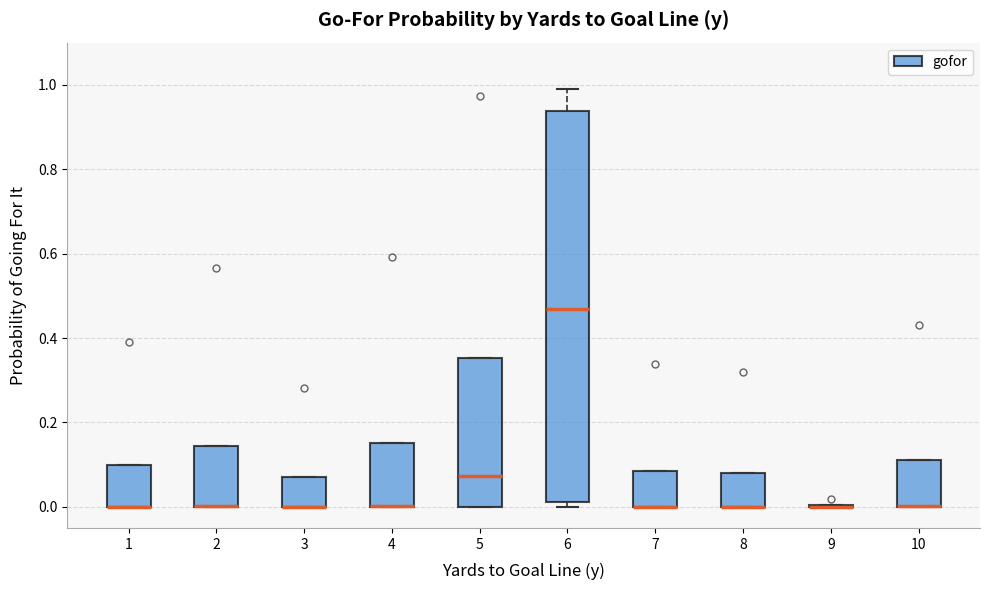

Reading left to right, read every box against the y-axis: the position of its median line, the range the box covers, and the ends of its whiskers. The values are not printed on the chart, so give them approximately, as read against the axis.

1: median 0.00 (drawn on the box's lower edge), box 0.00 to 0.10, whiskers 0.00 to 0.10
2: median 0.00 (drawn on the box's lower edge), box 0.00 to 0.14, whiskers 0.00 to 0.14
3: median 0.00 (drawn on the box's lower edge), box 0.00 to 0.08, whiskers 0.00 to 0.08
4: median 0.00 (drawn on the box's lower edge), box 0.00 to 0.16, whiskers 0.00 to 0.16
5: median 0.08, box 0.00 to 0.36, whiskers 0.00 to 0.36
6: median 0.46, box 0.02 to 0.94, whiskers 0.00 to 1.00
7: median 0.00 (drawn on the box's lower edge), box 0.00 to 0.08, whiskers 0.00 to 0.08
8: median 0.00 (drawn on the box's lower edge), box 0.00 to 0.08, whiskers 0.00 to 0.08
9: box collapsed to a line at 0.00, whiskers 0.00 to 0.00
10: median 0.00 (drawn on the box's lower edge), box 0.00 to 0.12, whiskers 0.00 to 0.12